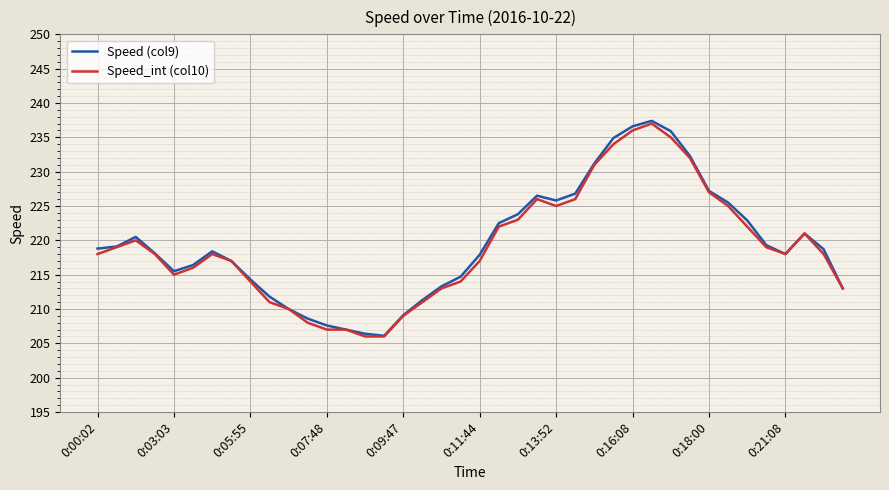

How many interior local peaks does the Speed (col9) series have?

5